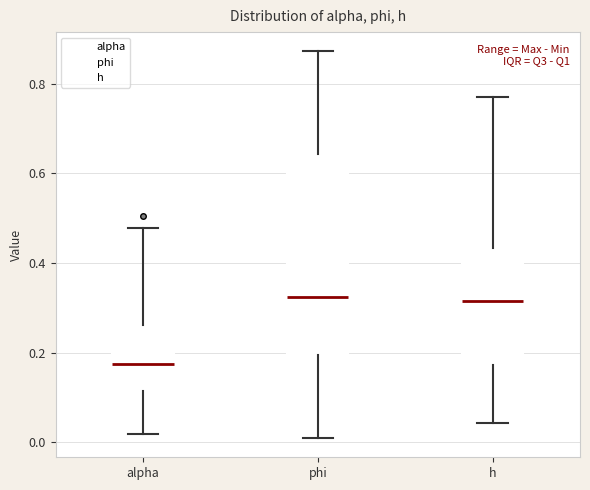

Reading left to right, transcribe this box plot: for each box, give where its median line is, the range the box spans, and where its two whiskers end, as read against the y-axis. The values are not printed on the chart, so give them approximately, as read against the axis.

alpha: median 0.18, box 0.12 to 0.26, whiskers 0.02 to 0.48
phi: median 0.32, box 0.20 to 0.64, whiskers 0.00 to 0.88
h: median 0.32, box 0.18 to 0.44, whiskers 0.04 to 0.78